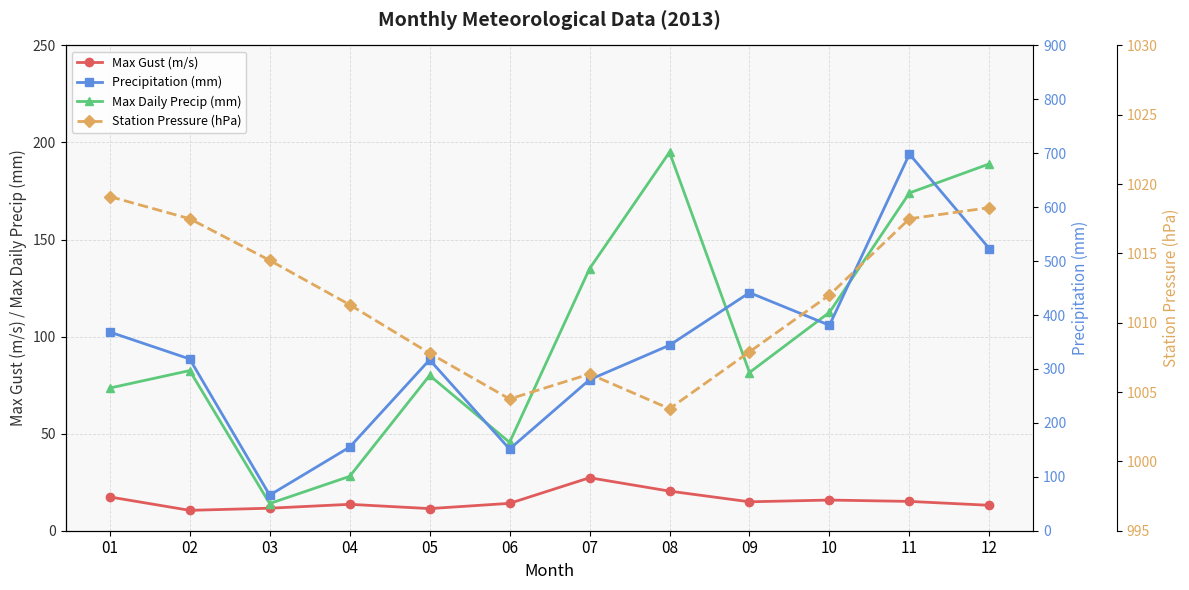

Where is the first local maximum for Max Gust (m/s)?

04